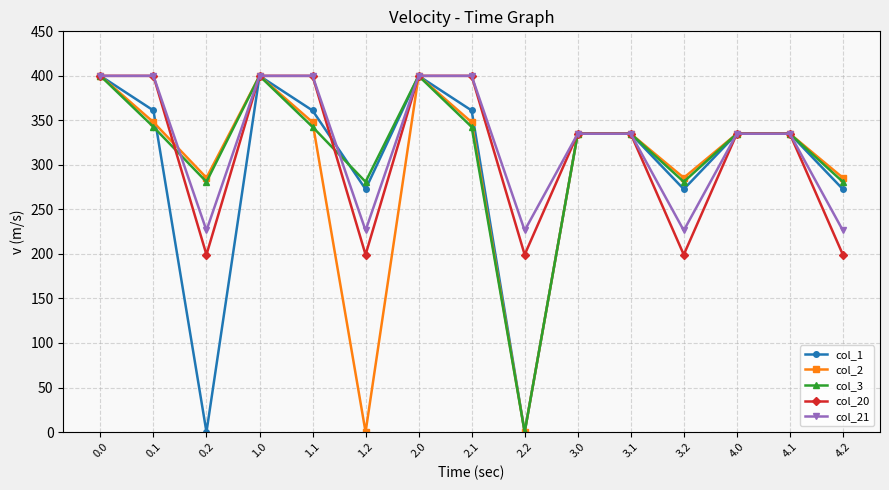

What is the difference between the maximum and minimum values in the col_1 series?

400.0